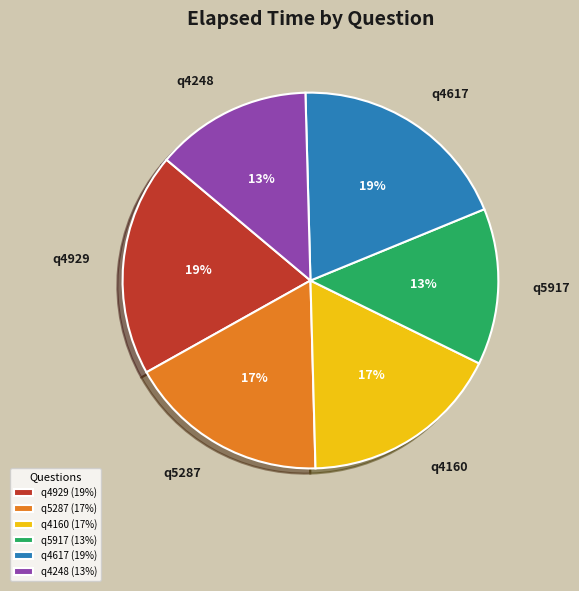

The q4929 slice represents 19% of the pie. True or false?

True